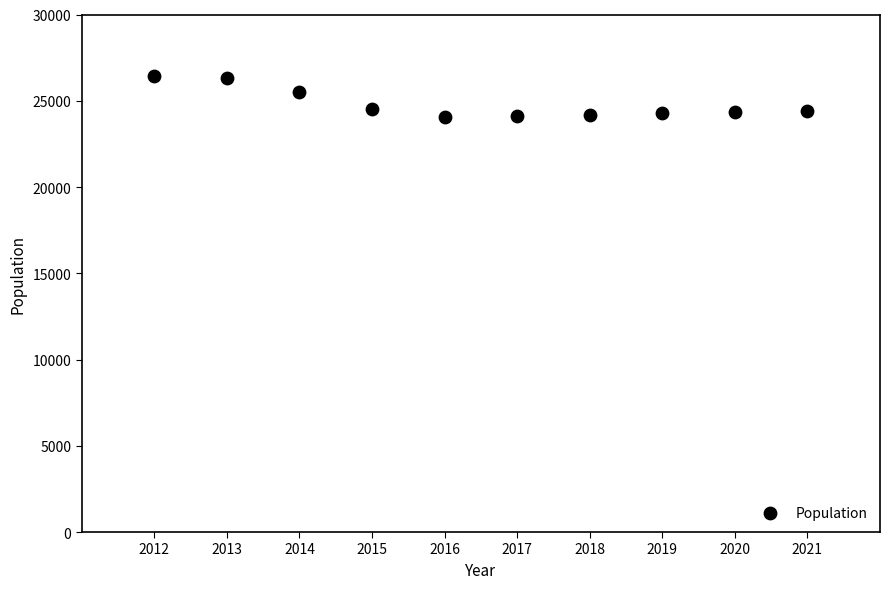

What is the range of X values (max minus min)?

9